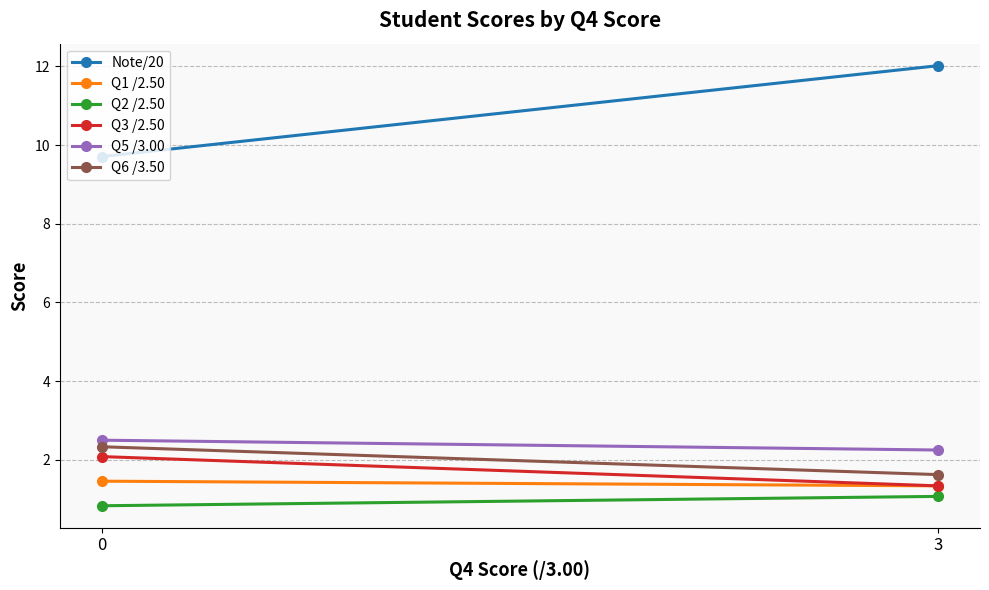

At 3, list the series in order from smallest to largest.

Q2 /2.50, Q1 /2.50, Q3 /2.50, Q6 /3.50, Q5 /3.00, Note/20